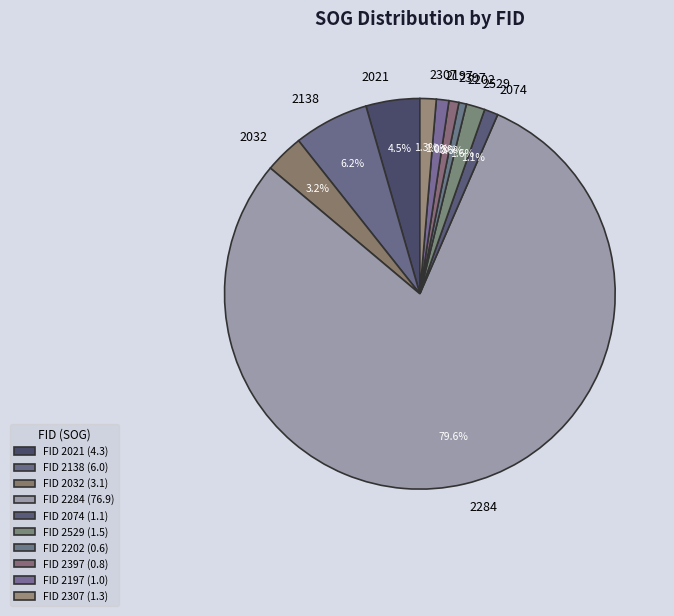

Between 2021 and 2397, which is larger?

2021